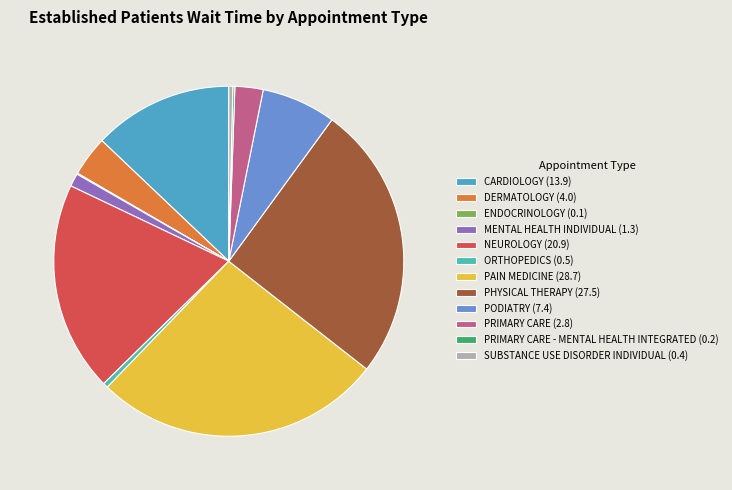

Which slice is the largest?

PAIN MEDICINE (28.7)